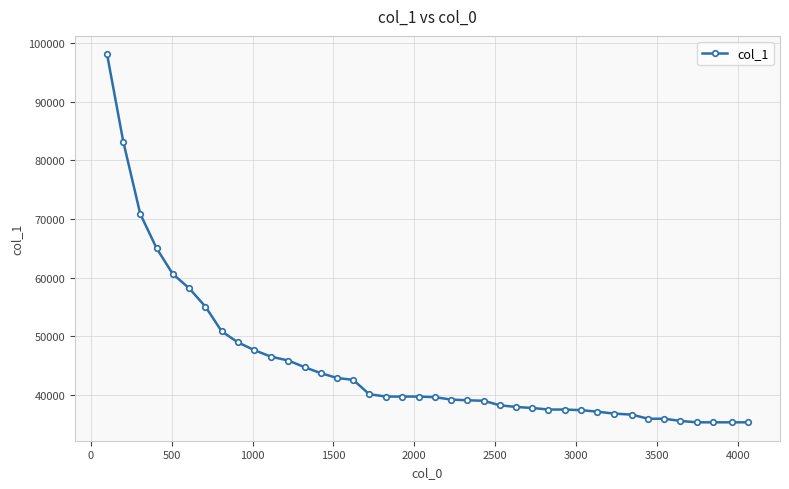

What is the greatest value displayed?

98114